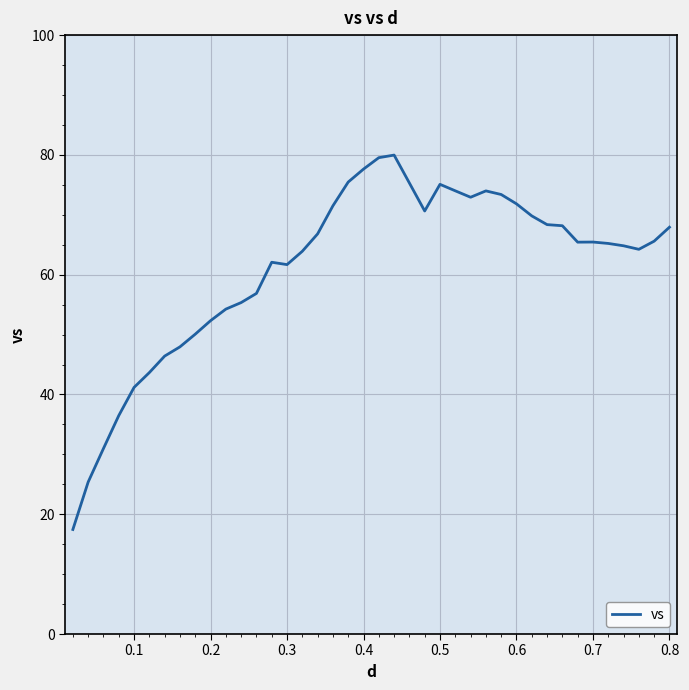

What is the maximum value shown in the chart?

80.0